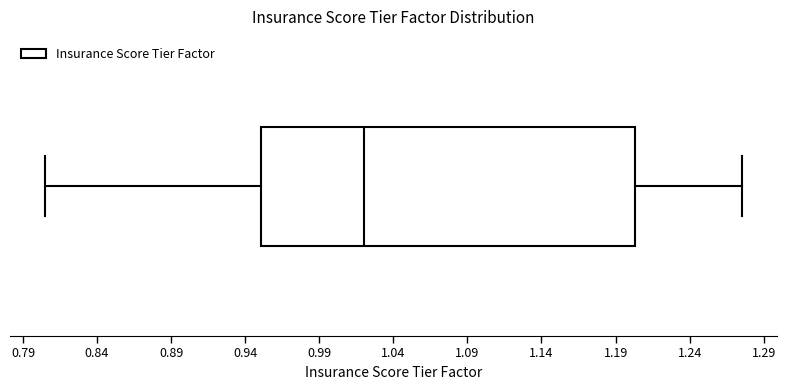

Where is the left edge of the box on the x-axis? The values are not printed on the chart, so give them approximately, as read against the axis.

0.950